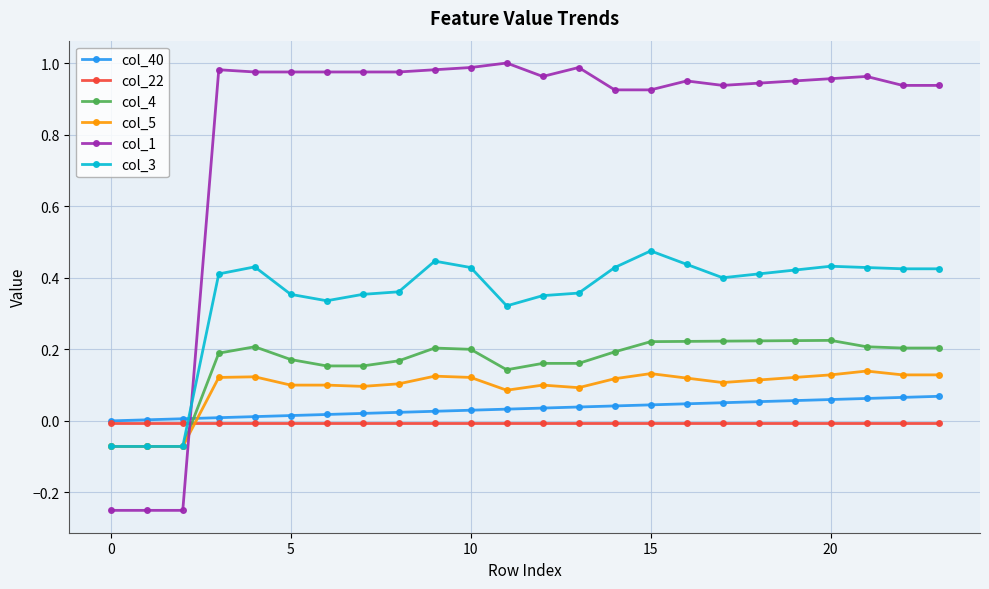

True or false: col_3 has more than 0 points higher than both neighbors.

True